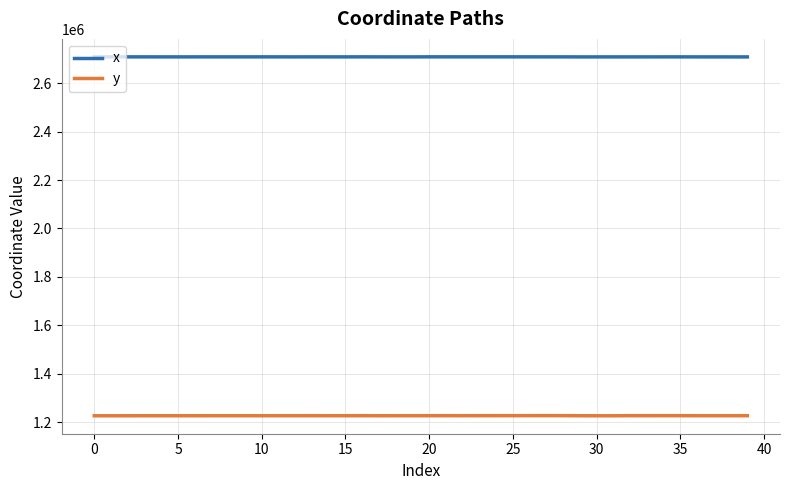

Which series has the widest spread of values?

y